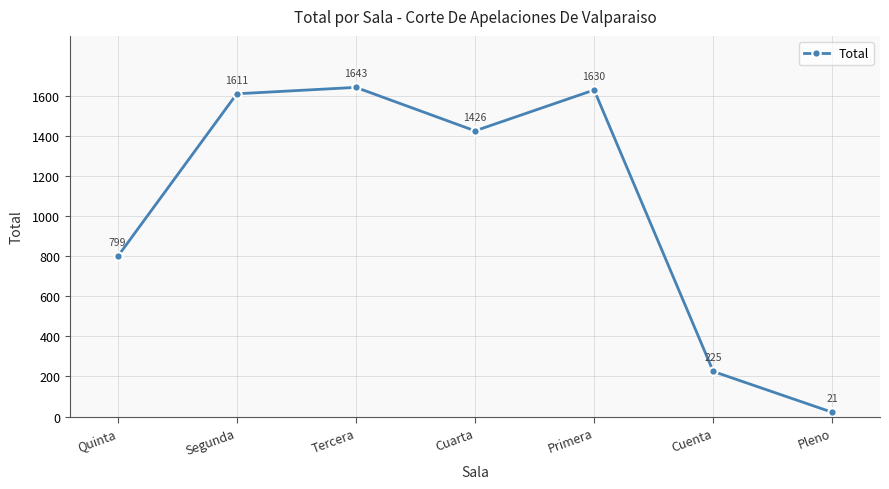

Approximately how many times larger is the value at Cuenta compared to Quinta?

0.3